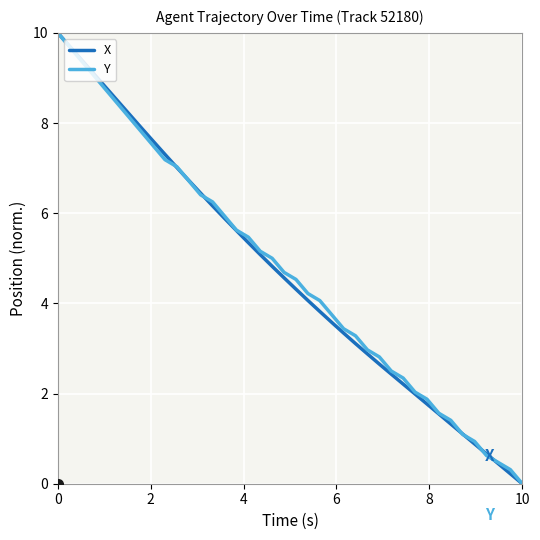

What is the maximum value for X?

10.0